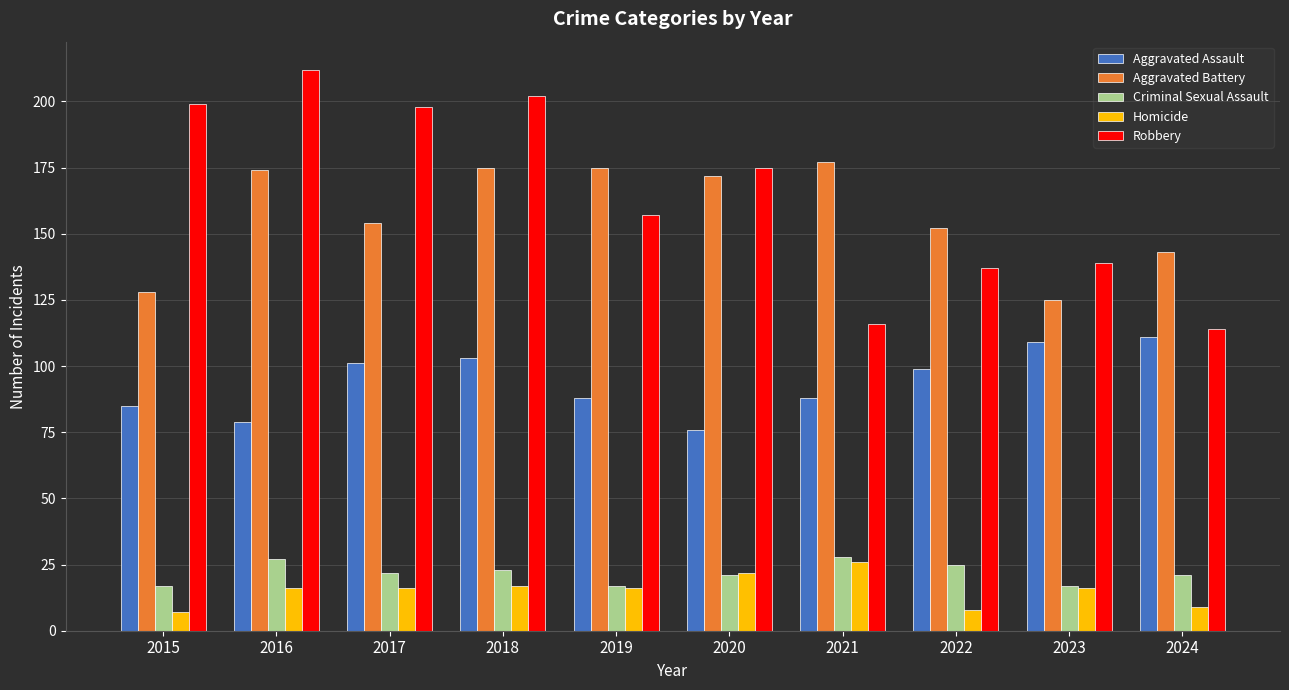

What is the value of the Criminal Sexual Assault bar at the 10th from the left?

21